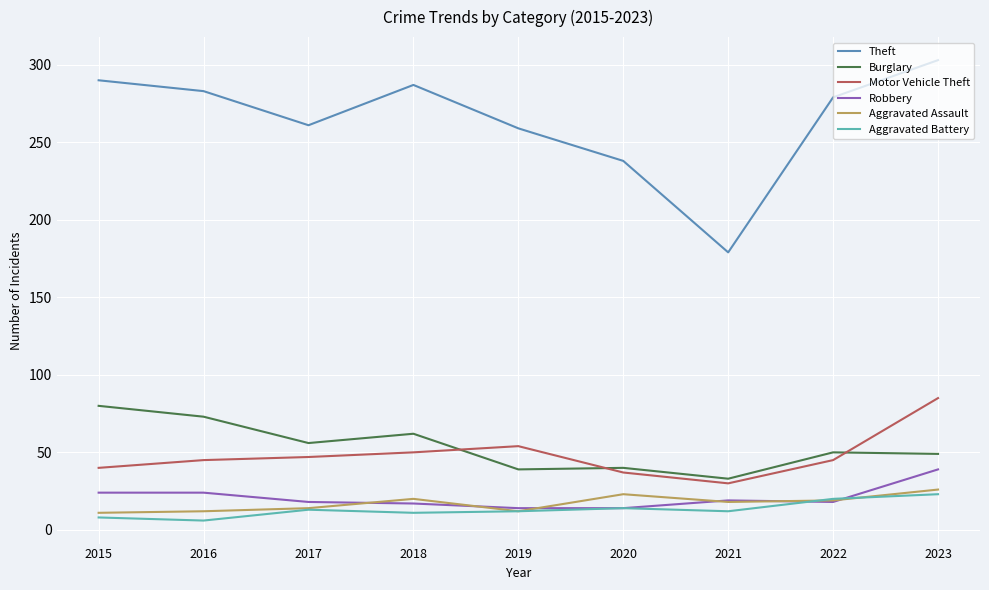

What are all the series names shown in the legend?

Theft, Burglary, Motor Vehicle Theft, Robbery, Aggravated Assault, Aggravated Battery